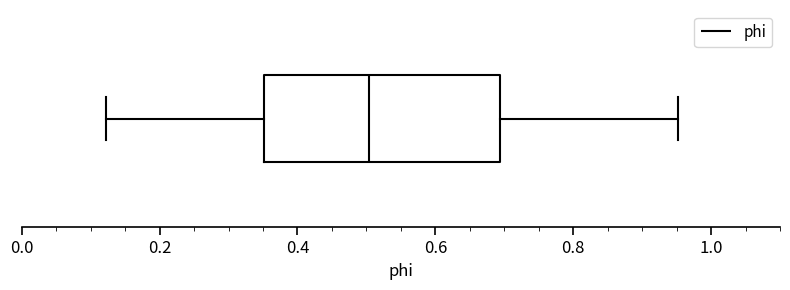

Where is the left edge of the box on the x-axis? The values are not printed on the chart, so give them approximately, as read against the axis.

0.36